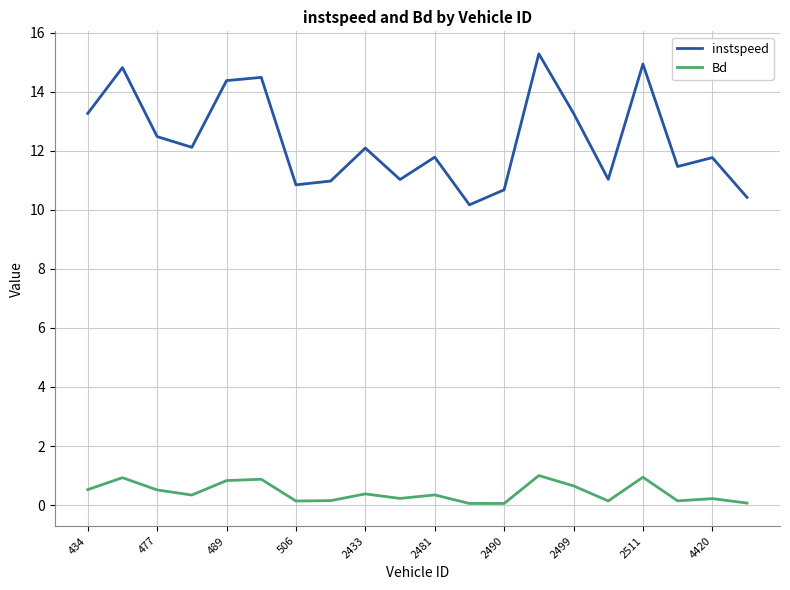

List the series in order of their overall mean, lowest first.

Bd, instspeed